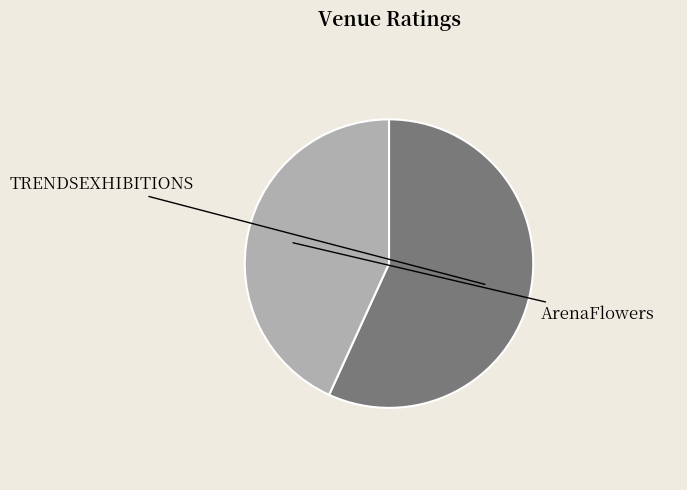

How many segments does this pie chart have?

2